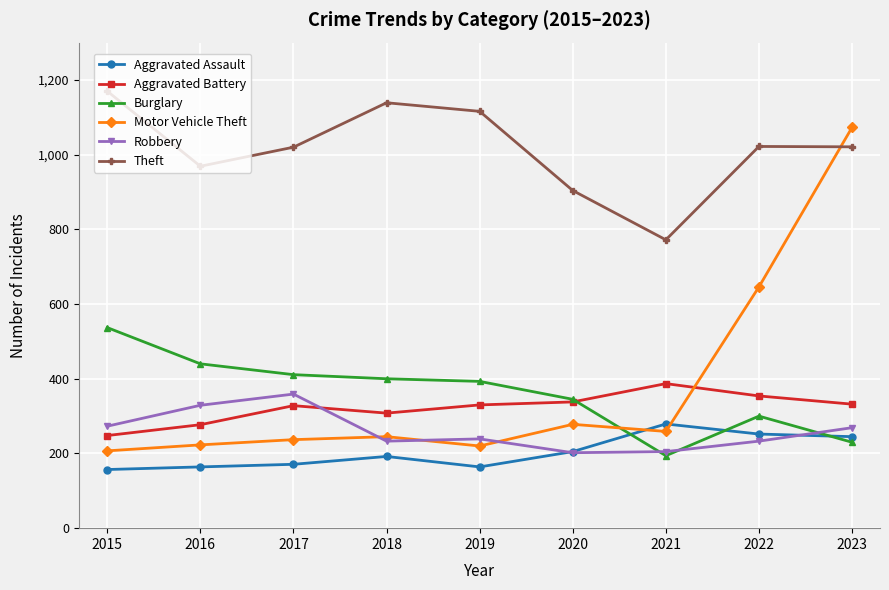

Does the chart display data point markers on the line(s)?

Yes